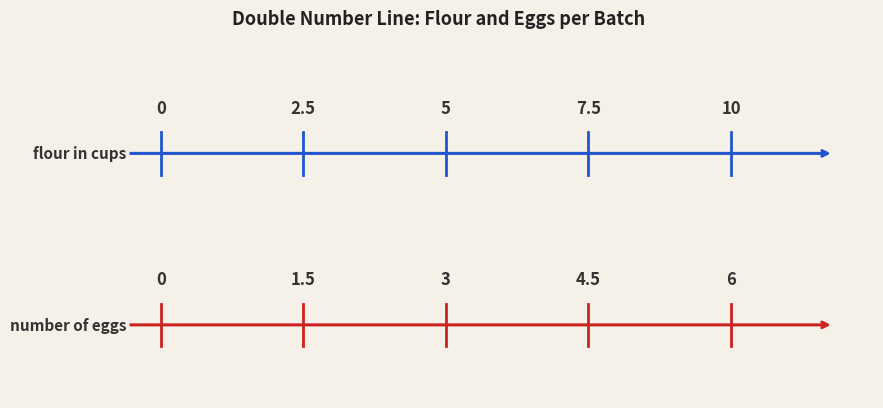

Is the value of flour in cups at 0 greater than the value of number of eggs at 0?

No